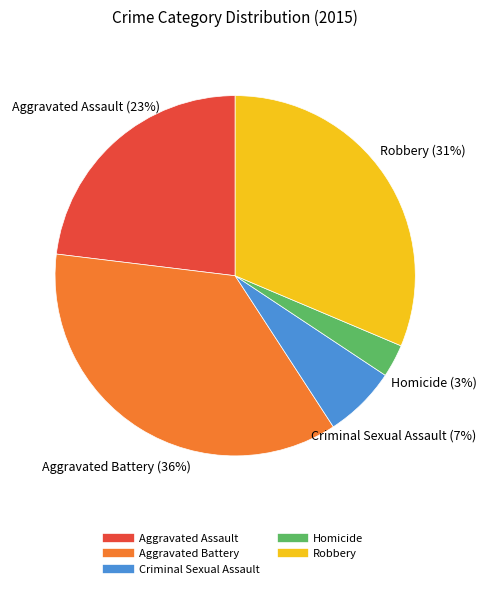

Does Aggravated Assault account for over 50% of the chart?

No